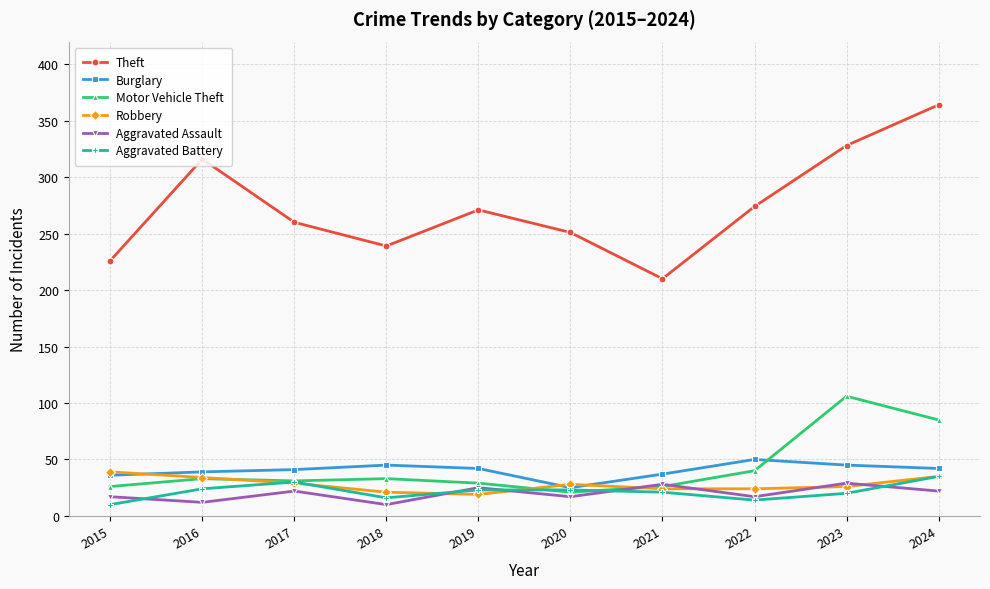

What are all the series names shown in the legend?

Theft, Burglary, Motor Vehicle Theft, Robbery, Aggravated Assault, Aggravated Battery